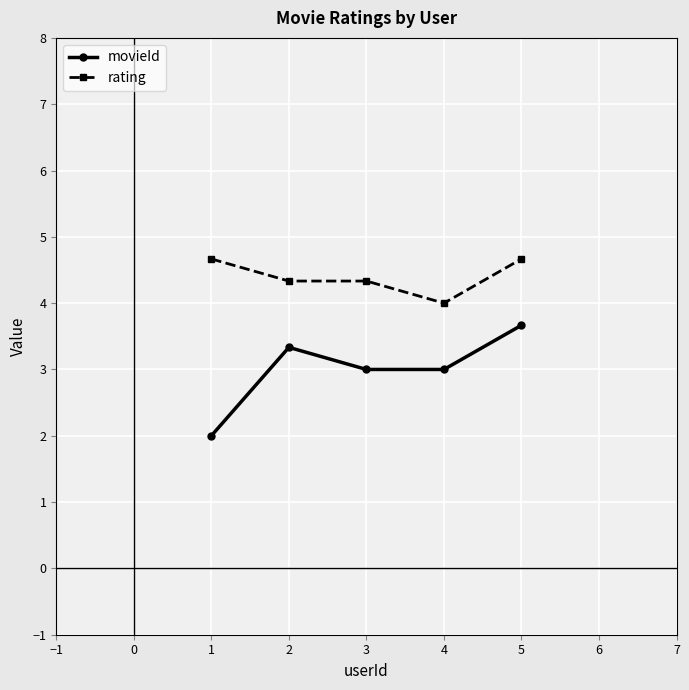

Count the number of categories in the chart.

5